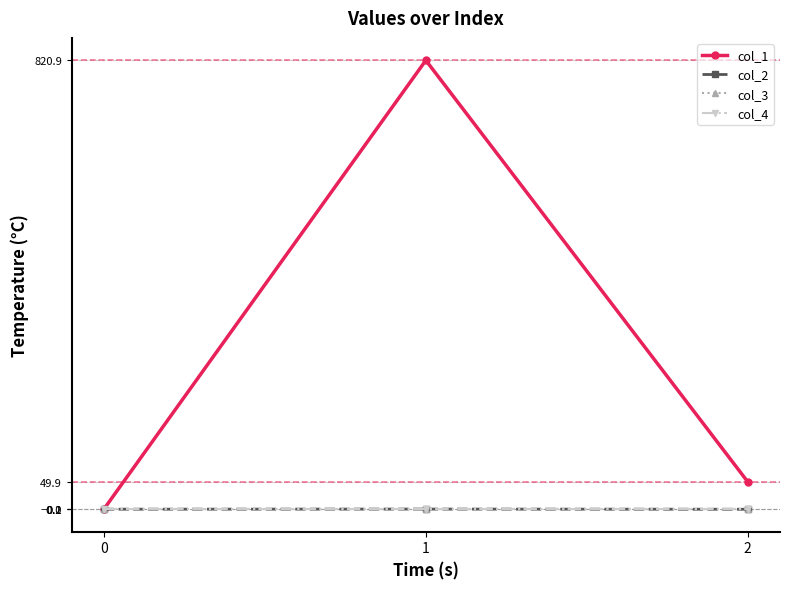

Is this an area chart (filled region under the line)?

No